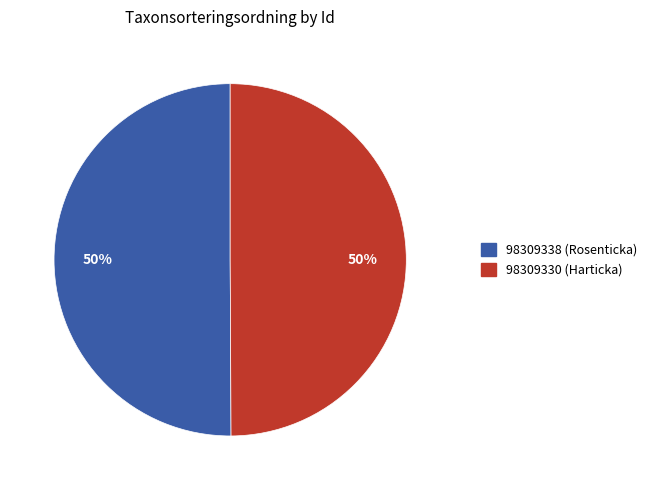

Is it true that 98309338 (Rosenticka) is 50% of the pie?

True